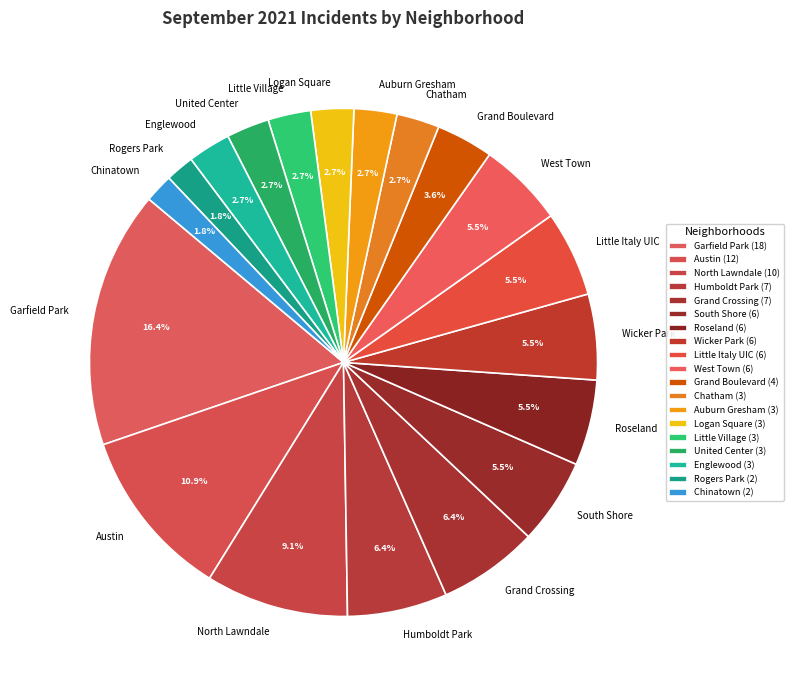

What is the ratio of the value at Wicker Park to the value at Garfield Park?

0.3